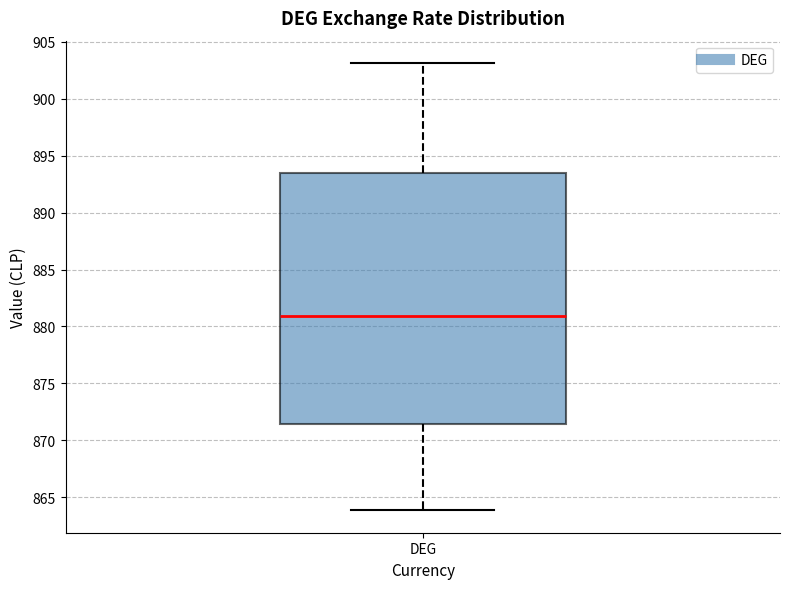

Read this box plot against the y-axis: the position of the median line, the range covered by the box, and the ends of both whiskers. The values are not printed on the chart, so give them approximately, as read against the axis.

median 881.0, box 871.5 to 893.5, whiskers 864.0 to 903.0